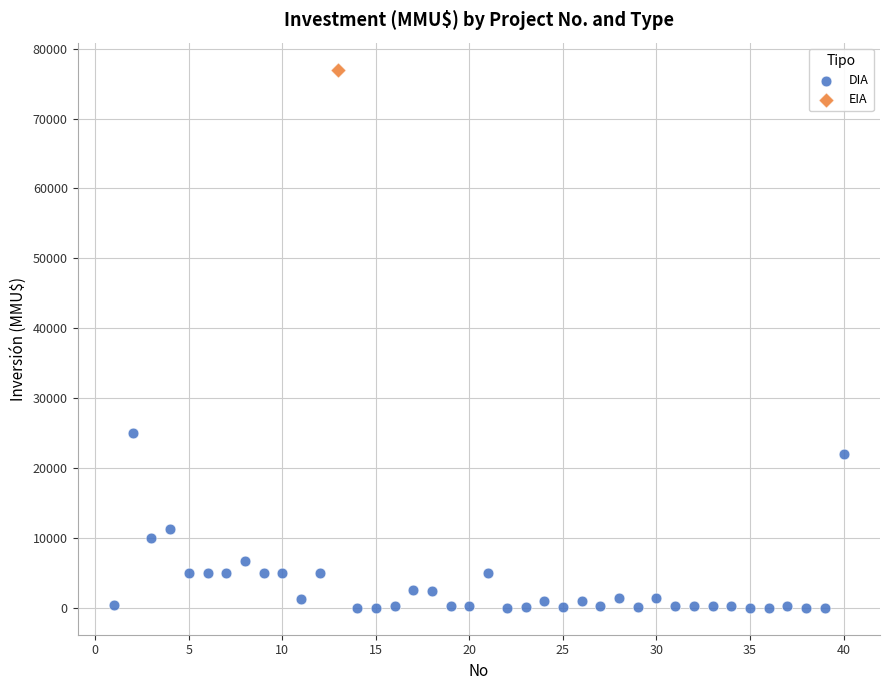

What are all the series names shown in the legend?

DIA, EIA